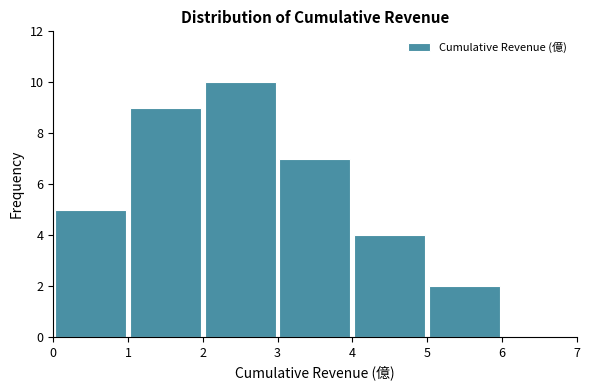

Reading left to right, transcribe this chart: for each bar, give the range it covers on the x-axis and its height. The values are not printed on the chart, so give them approximately, as read against the axis.

0 to 1: 5
1 to 2: 9
2 to 3: 10
3 to 4: 7
4 to 5: 4
5 to 6: 2
6 to 7: 0